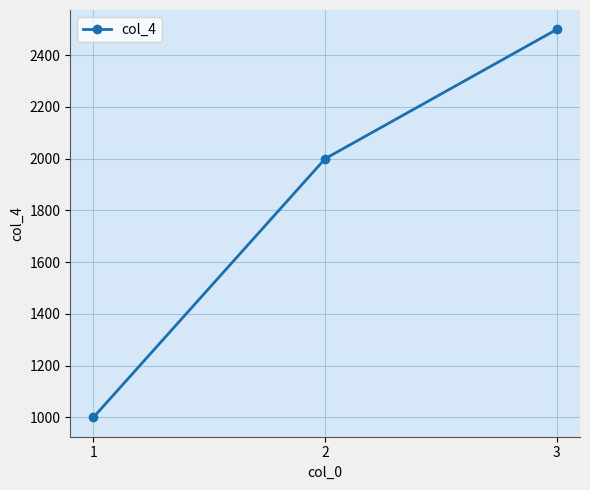

What is the maximum value shown in the chart?

2500